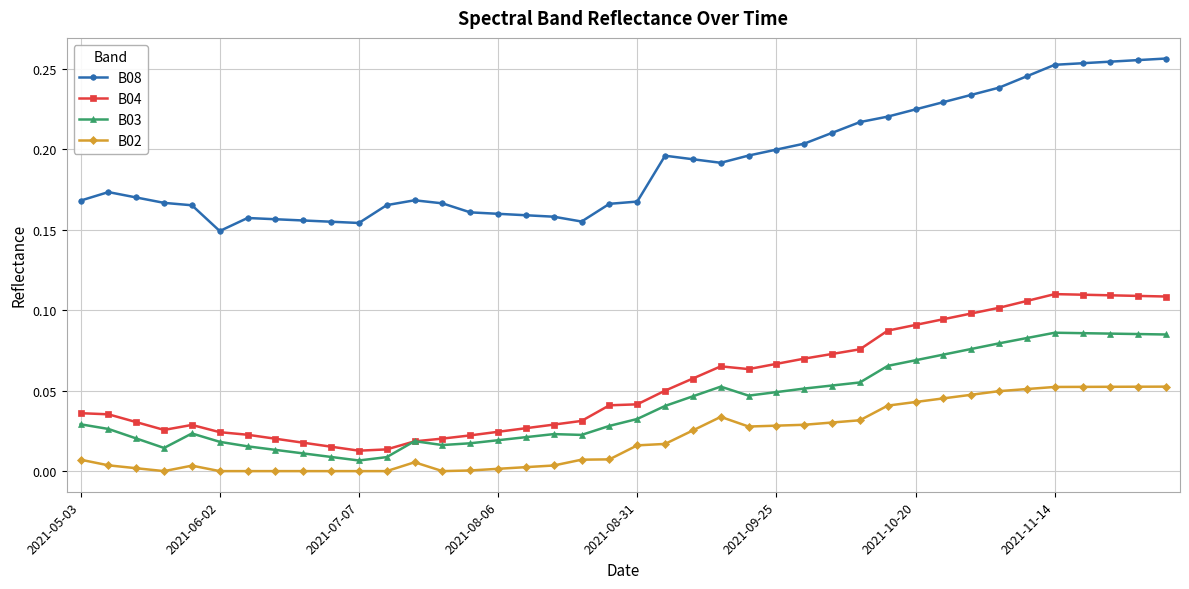

True or false: B02 has more than 2 points higher than both neighbors.

True